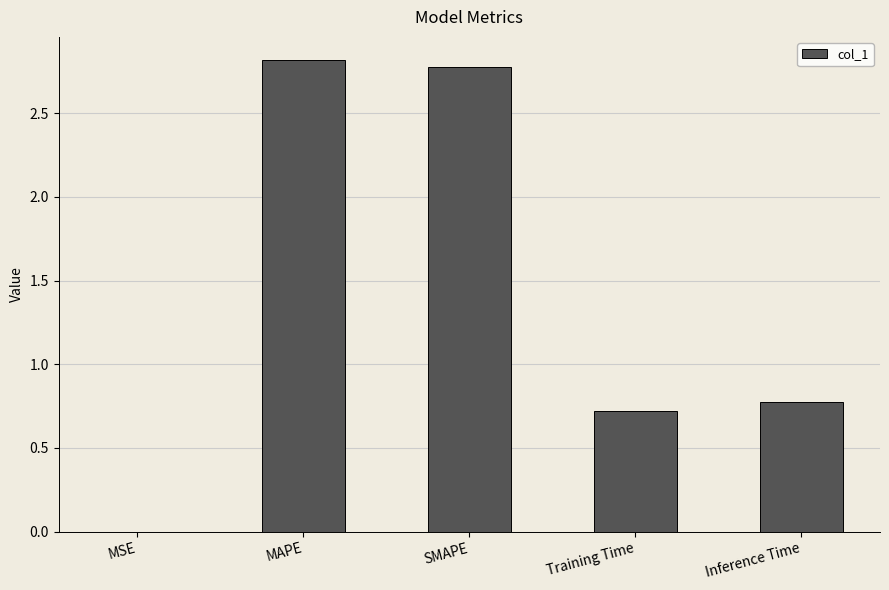

At which label is the value closest to 1?

Inference Time